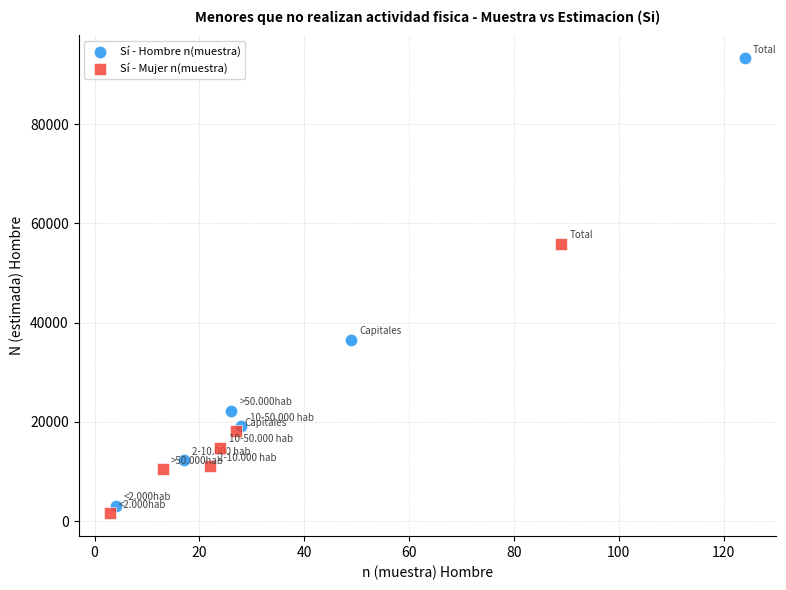

Which series has the largest Y range (max minus min)?

Sí - Hombre n(muestra)